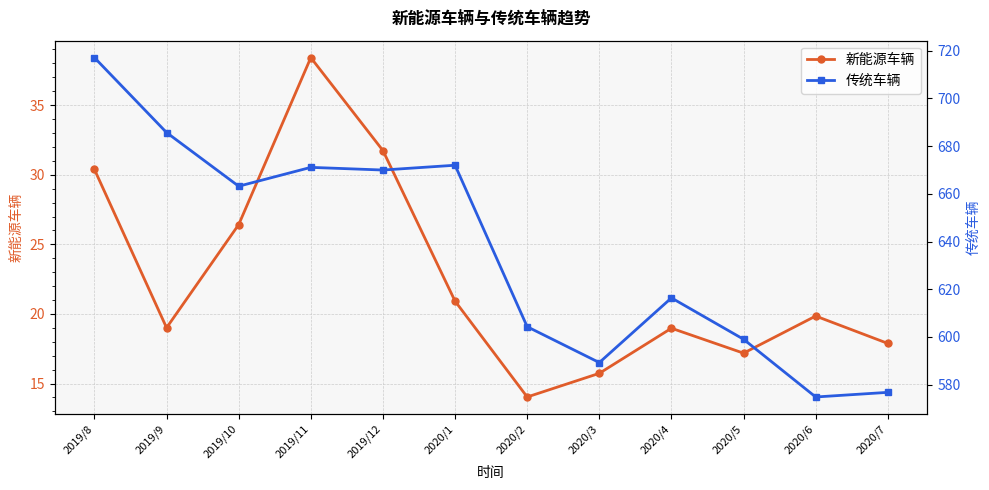

Which series changed the most between 2019/12 and 2020/6?

传统车辆